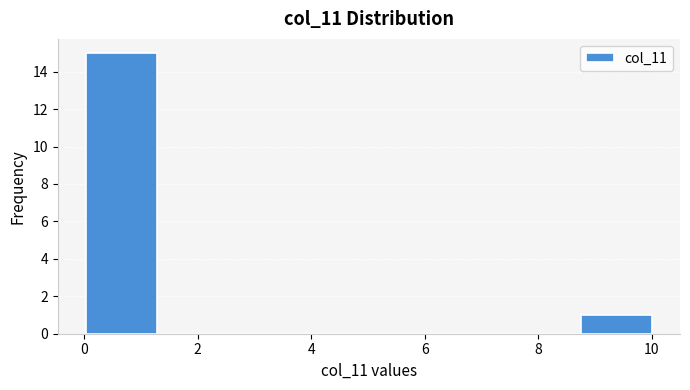

Over which range of the x-axis is the bar tallest?

0.0 to 1.2